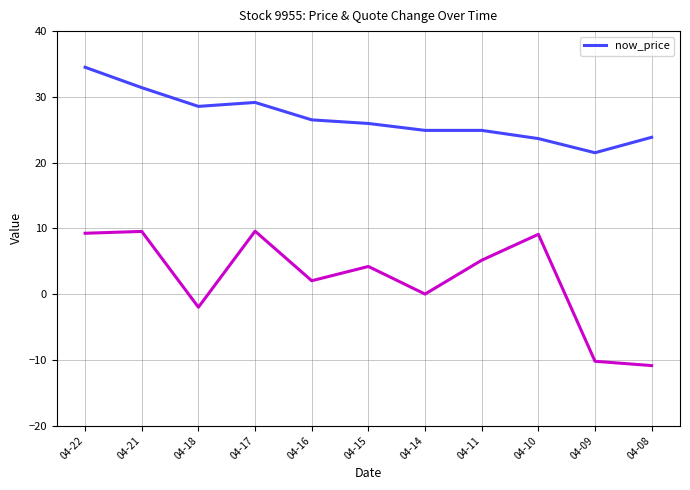

How many data points are less than 25?

5